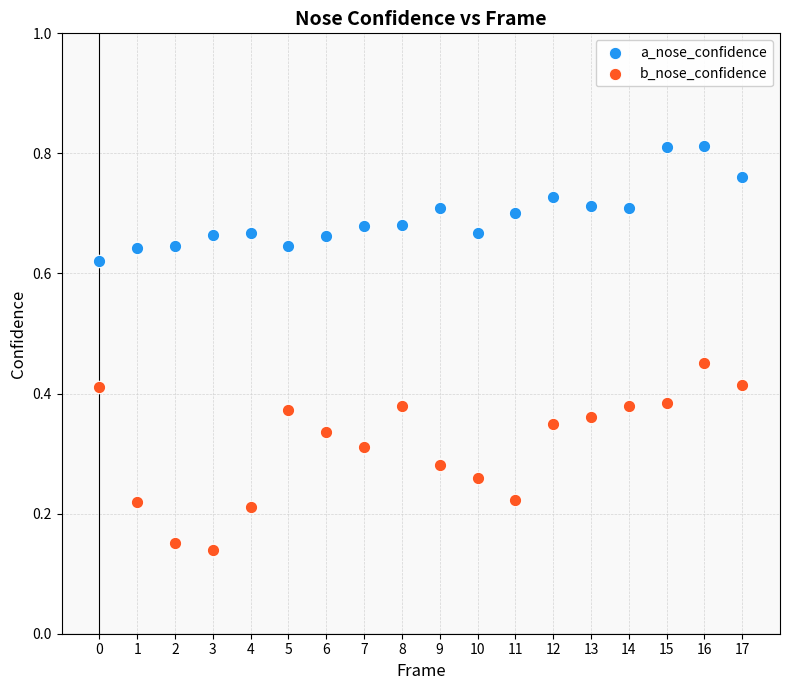

Which series has the widest spread of Y values?

b_nose_confidence